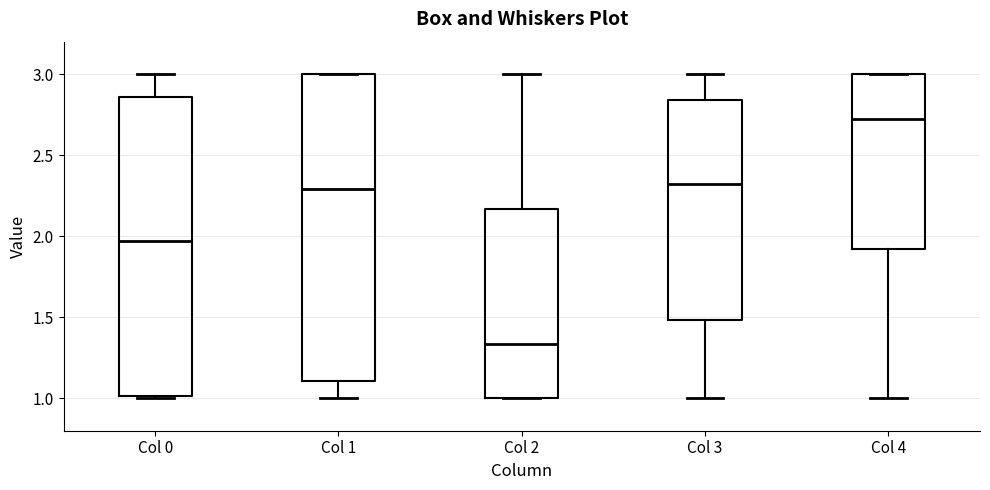

Which box has the lowest median line?

Col 2